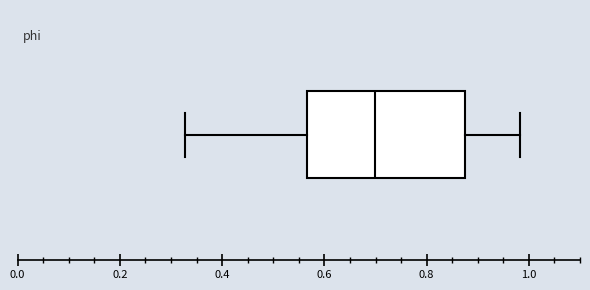

Transcribe this box plot: give where the median line is, the range the box spans, and where the two whiskers end, as read against the x-axis. The values are not printed on the chart, so give them approximately, as read against the axis.

median 0.70, box 0.56 to 0.88, whiskers 0.32 to 0.98